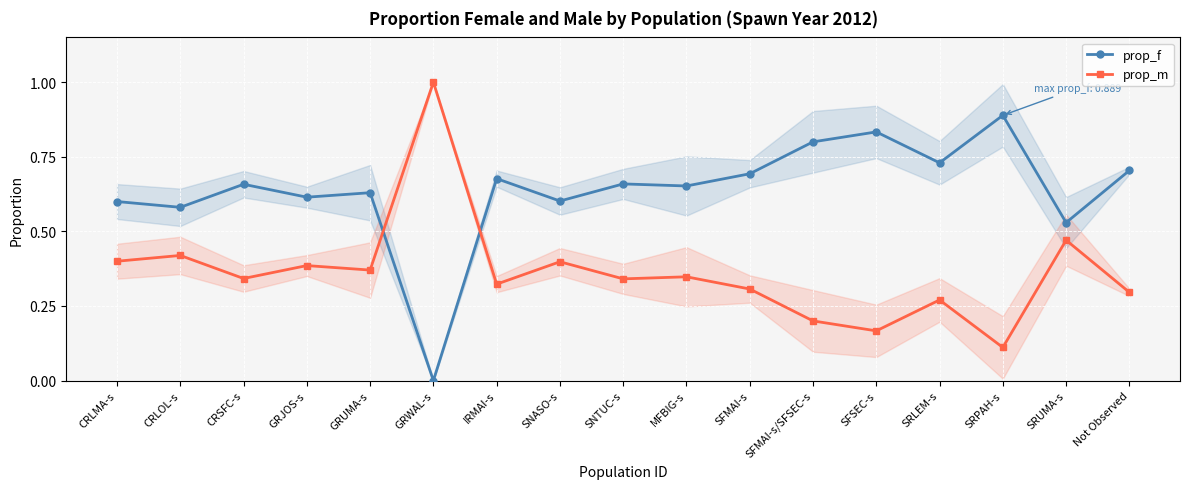

What is the sum of the prop_m values at CRLOL-s and SNTUC-s?

0.8